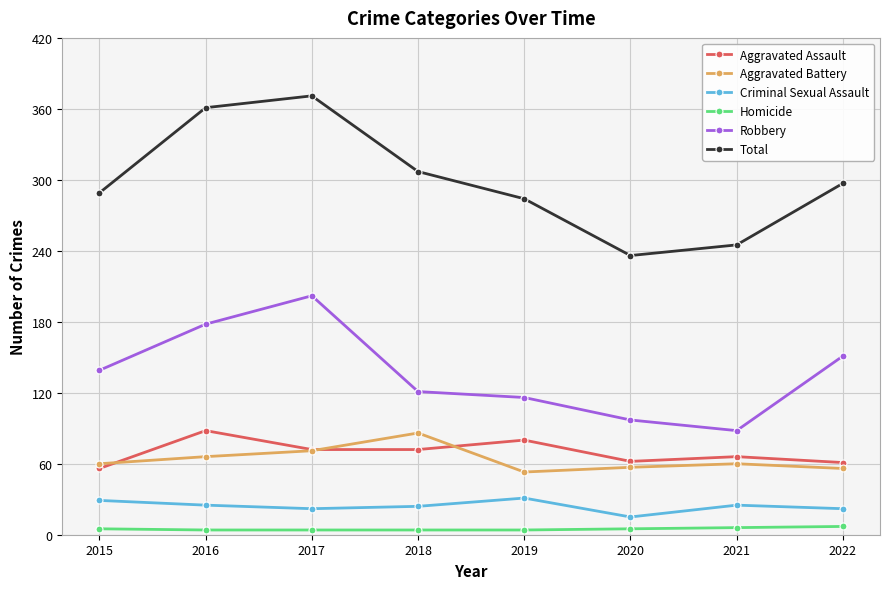

What is the maximum value shown in the chart?

371